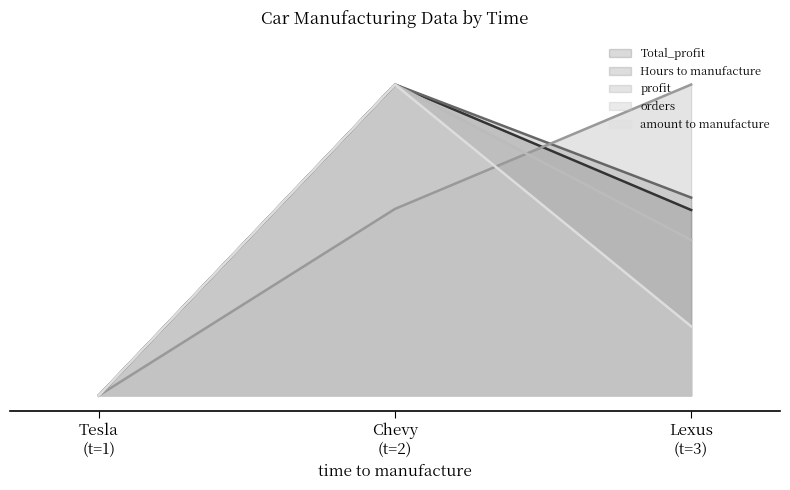

Does the chart have visible grid lines?

No